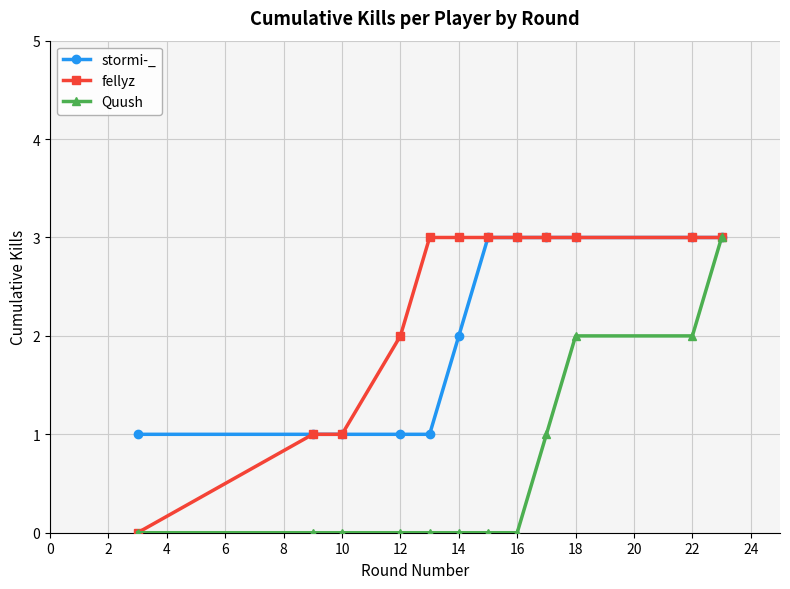

What is the greatest value displayed?

3